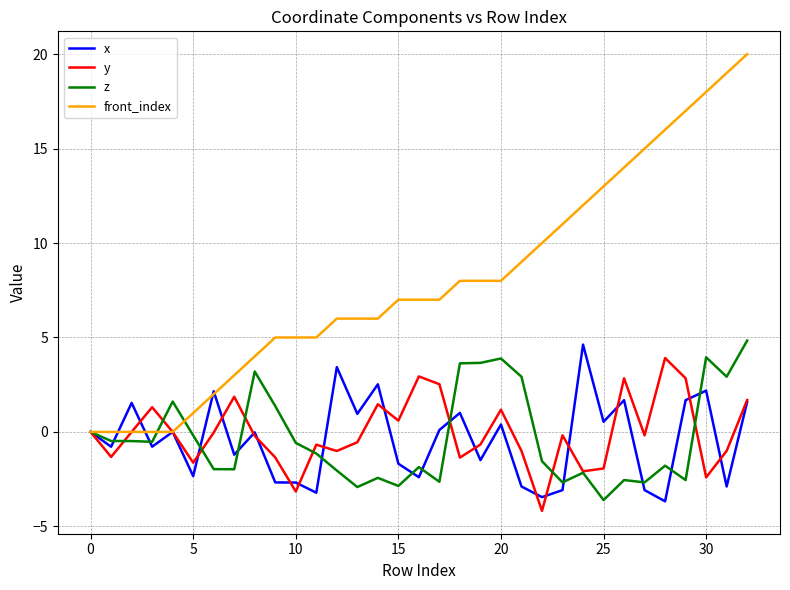

Which series has the largest range (max minus min)?

front_index